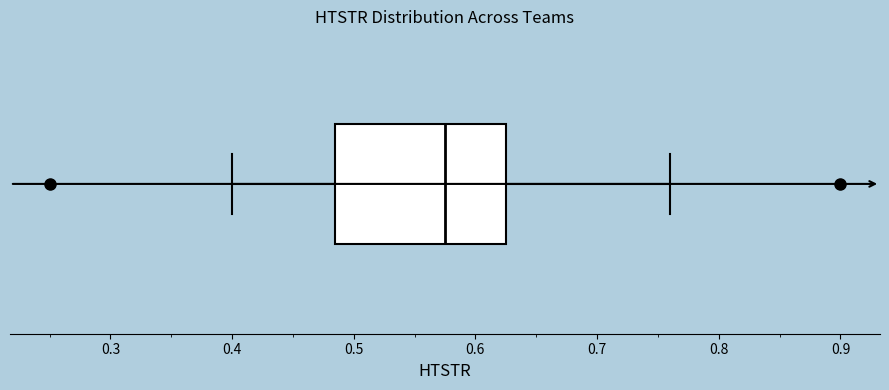

Read this box plot against the x-axis: the position of the median line, the range covered by the box, and the ends of both whiskers. The values are not printed on the chart, so give them approximately, as read against the axis.

median 0.58, box 0.49 to 0.63, whiskers 0.40 to 0.76